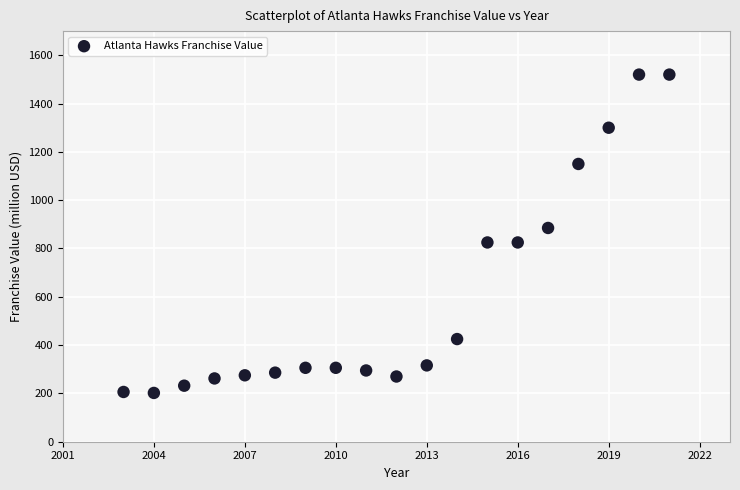

What is the range of Y values (max minus min)?

1318